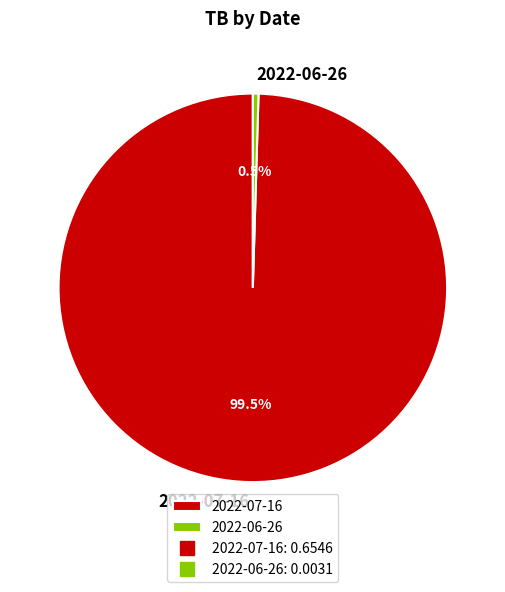

Which has a higher value, 2022-06-26 or 2022-07-16?

2022-07-16